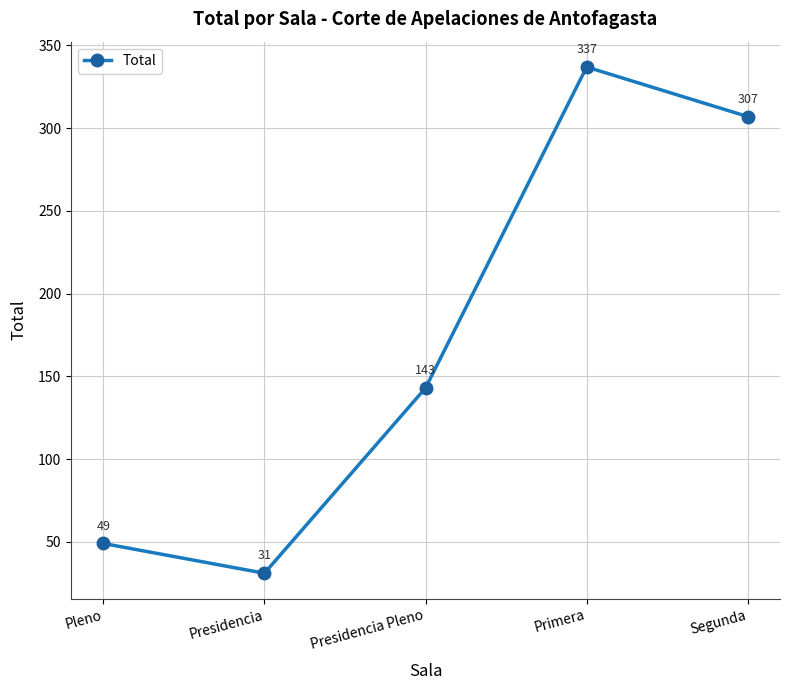

Reading right to left, transcribe all the data shown in this chart.

Segunda=307	Primera=337	Presidencia Pleno=143	Presidencia=31	Pleno=49